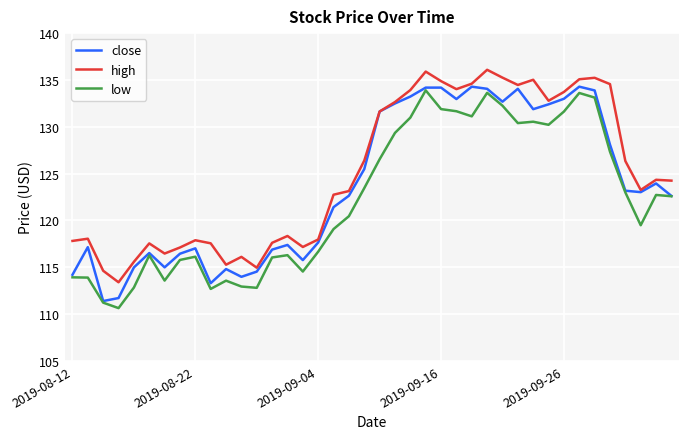

What is the lowest value of the low series?

110.6